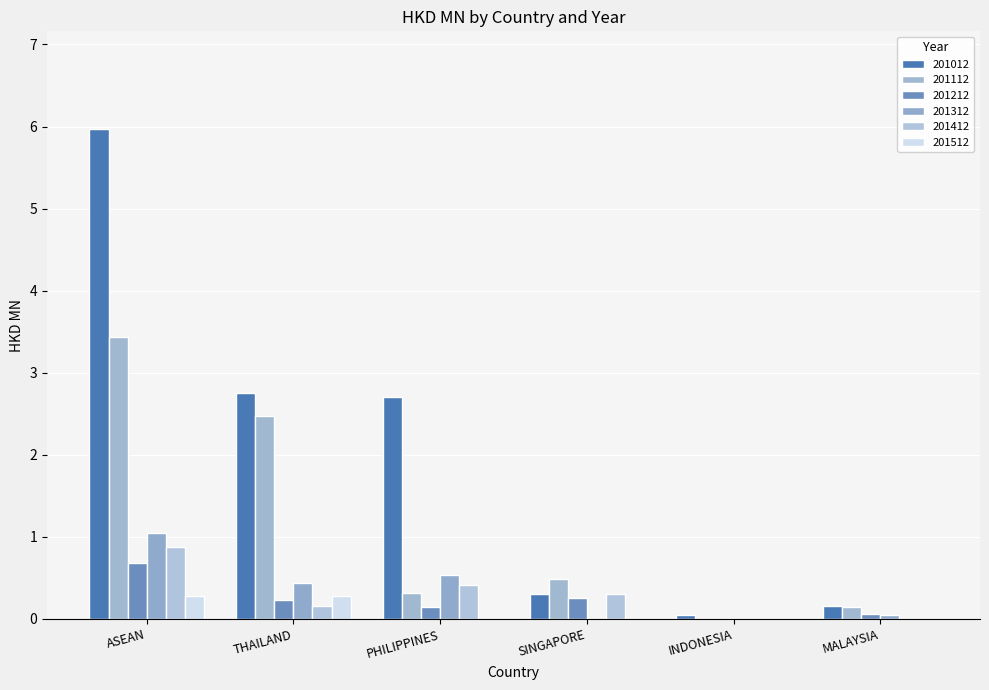

Are the bars horizontal?

No